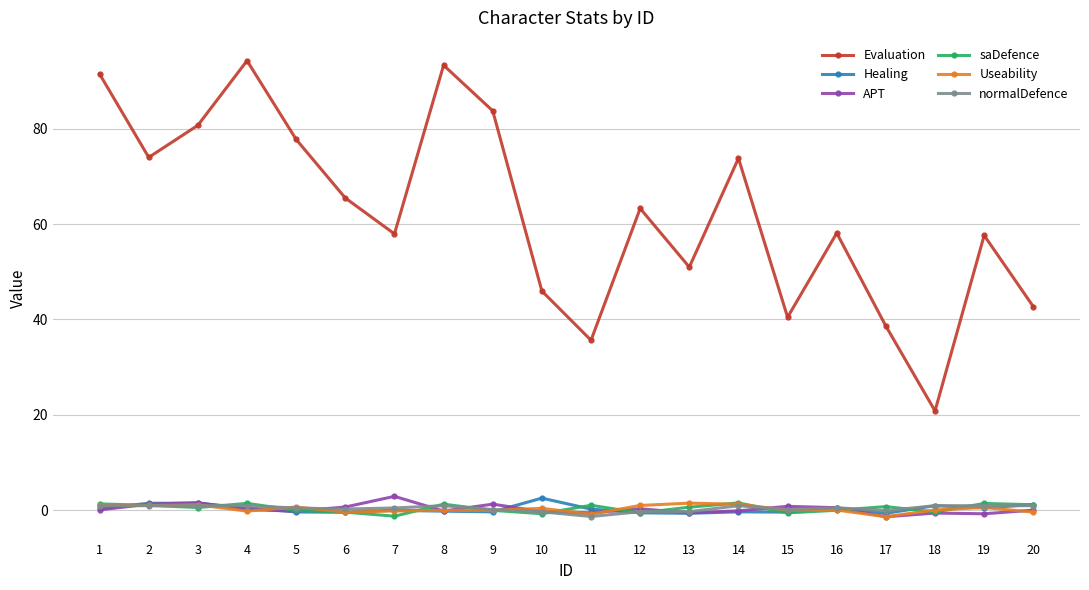

Read the normalDefence value at 9.

0.2